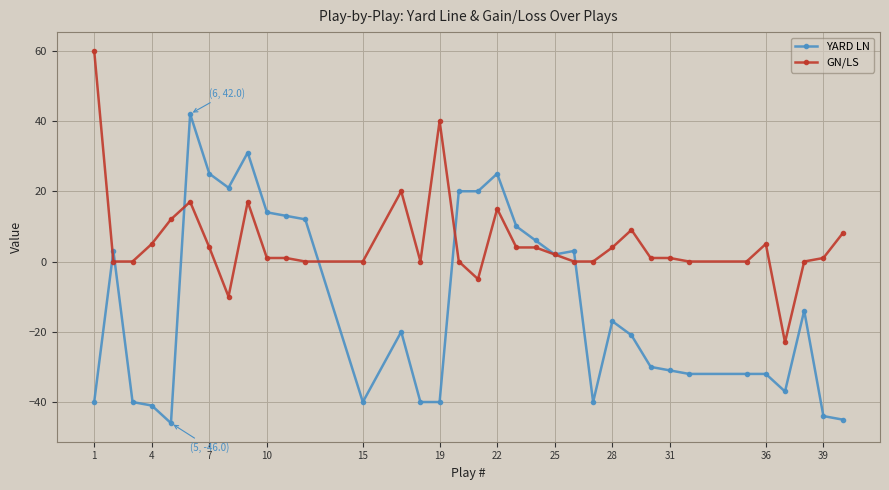

What is the value of the GN/LS point at the 27th from the left?

1